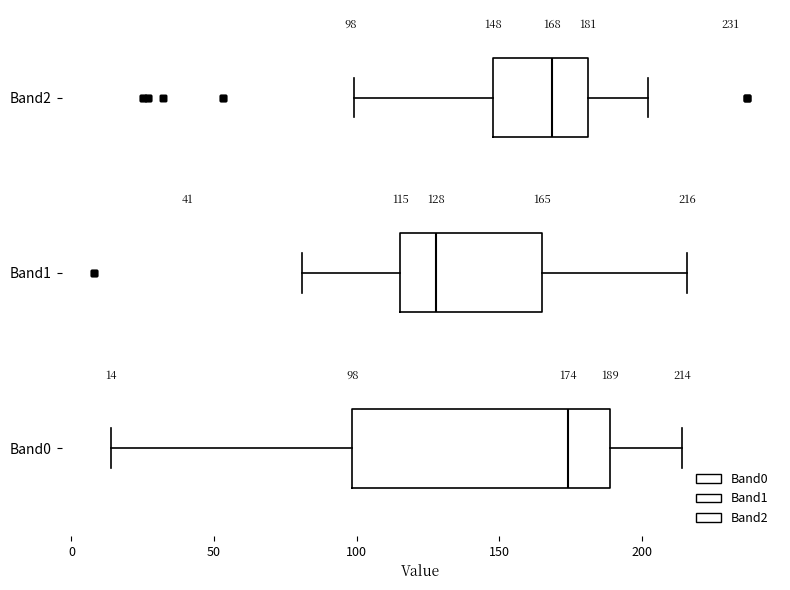

Which box is the widest, from its left edge to its right edge?

Band0